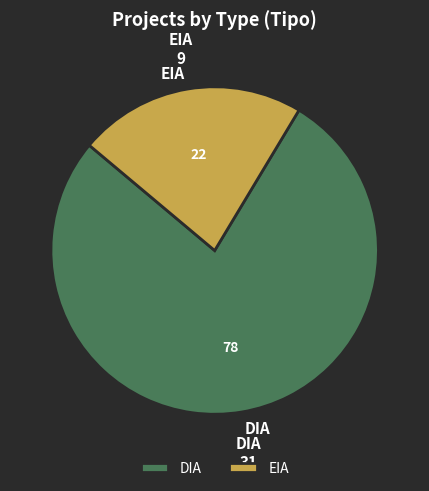

Is the sum of DIA and EIA greater than half?

Yes